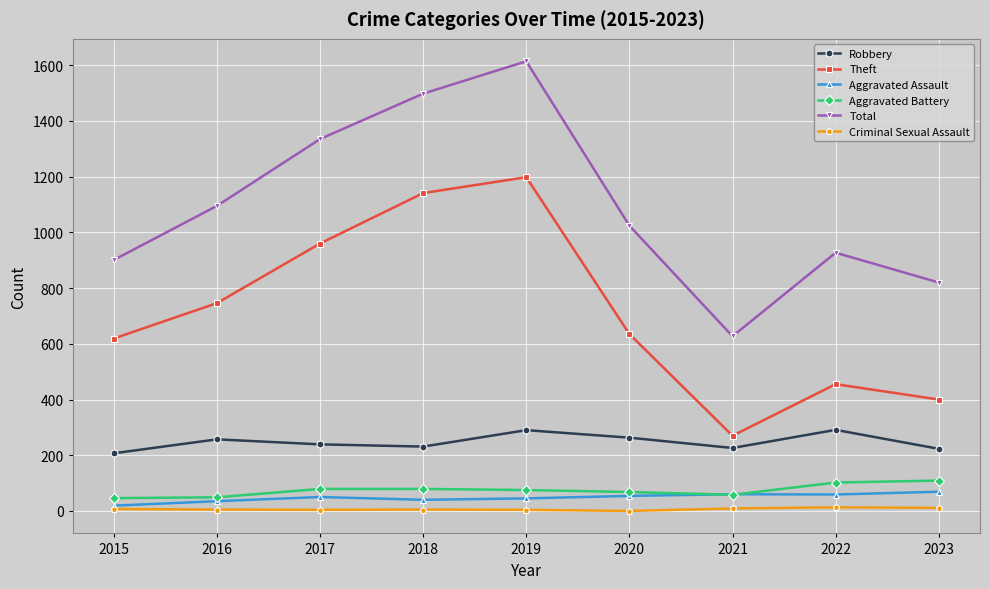

Is the value of Theft at 2018 greater than the value of Aggravated Battery at 2016?

Yes